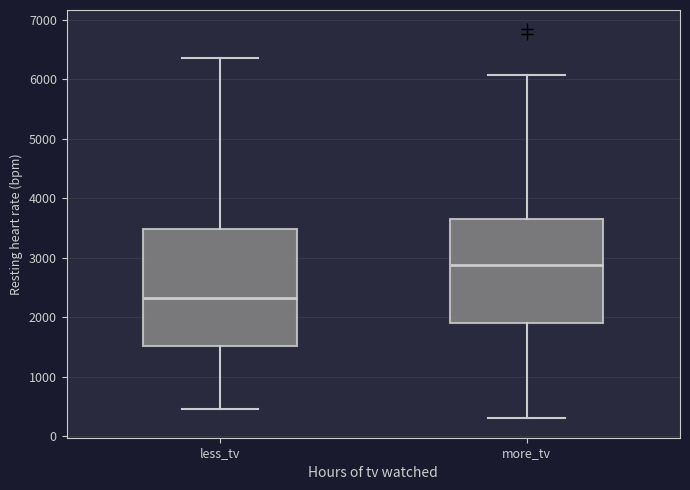

Reading left to right, transcribe this box plot: for each box, give where its median line is, the range the box spans, and where its two whiskers end, as read against the y-axis. The values are not printed on the chart, so give them approximately, as read against the axis.

less_tv: median 2300, box 1500 to 3500, whiskers 500 to 6400
more_tv: median 2900, box 1900 to 3700, whiskers 300 to 6100